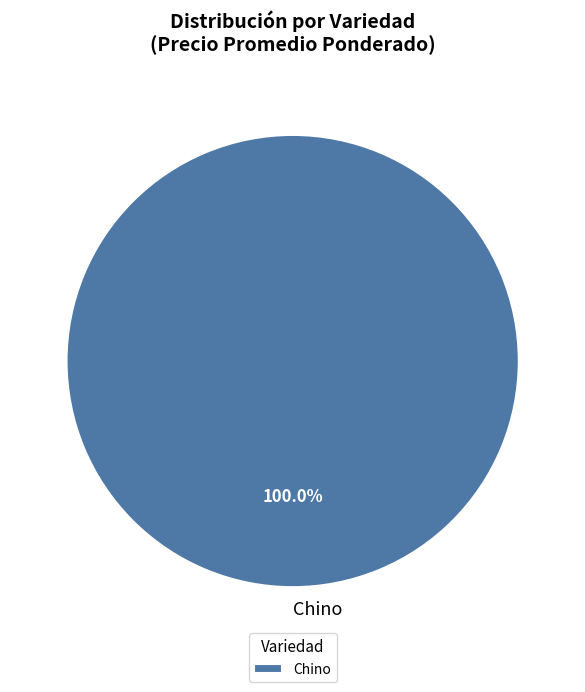

Does any single category account for the majority?

Yes